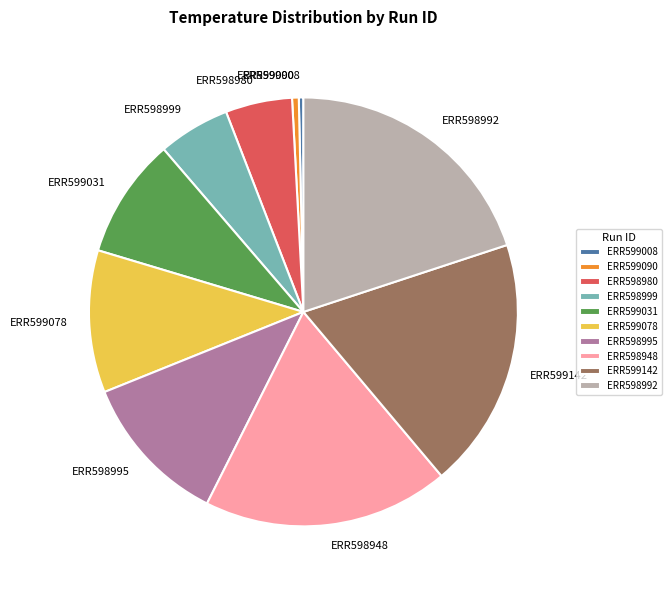

Does ERR599008 represent more than half of the total?

No